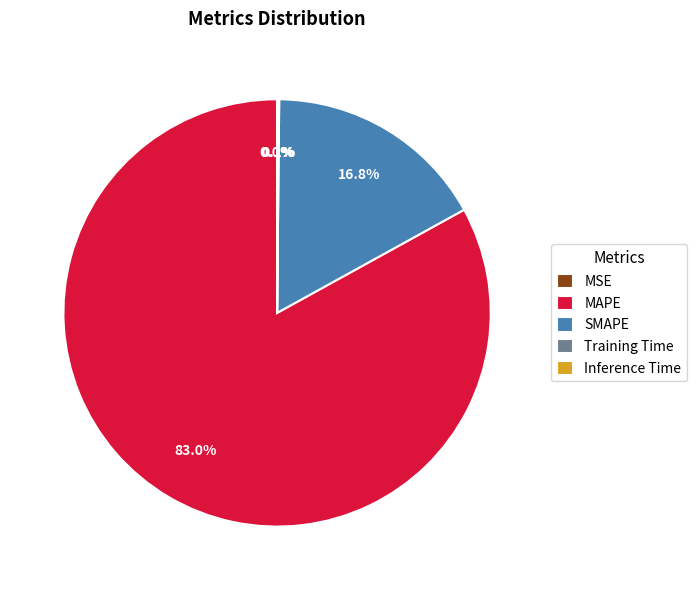

Which category has the biggest portion of the pie?

MAPE